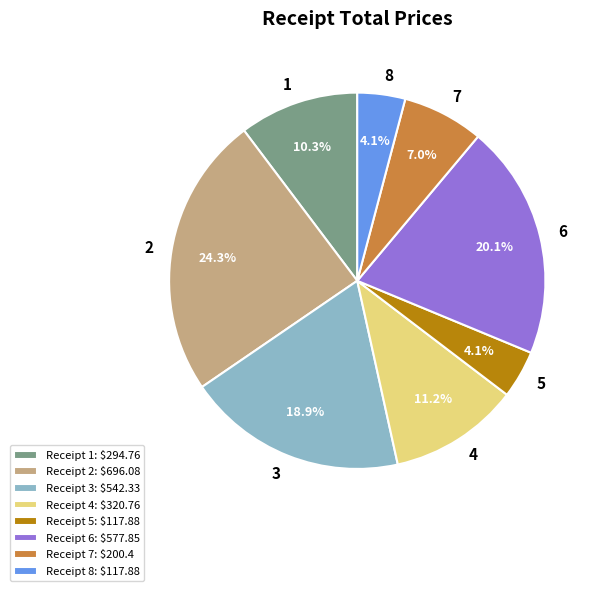

Is there any slice that represents more than half of the pie?

No